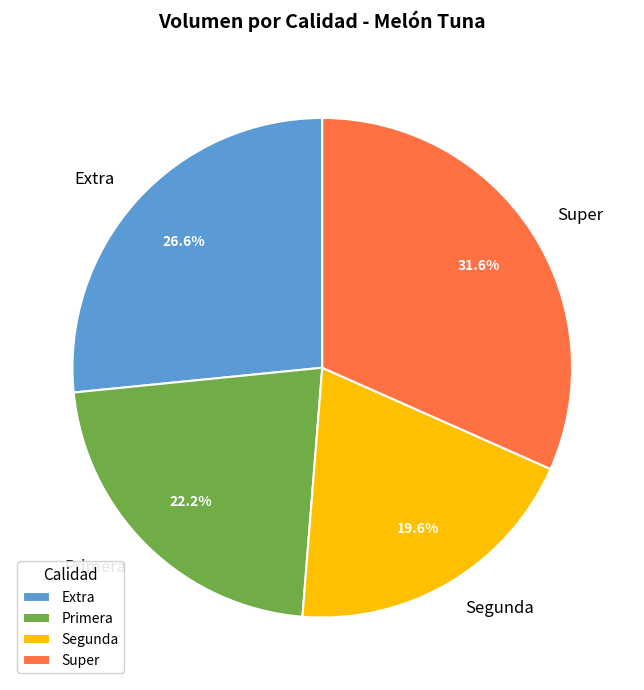

How many segments does this pie chart have?

4